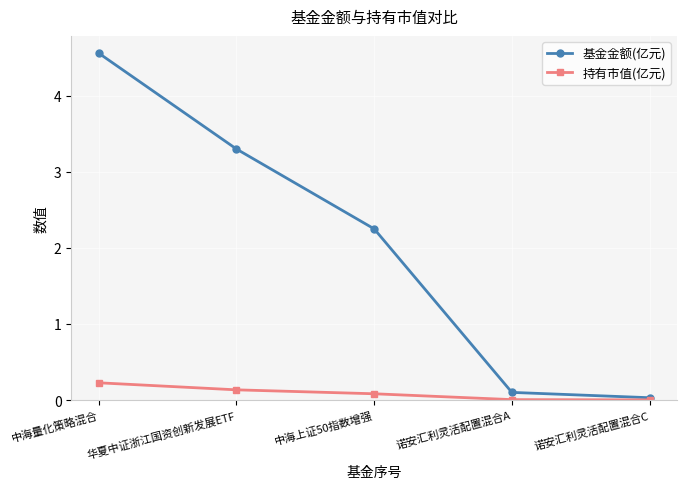

Which label corresponds to the largest value in the chart?

中海量化策略混合